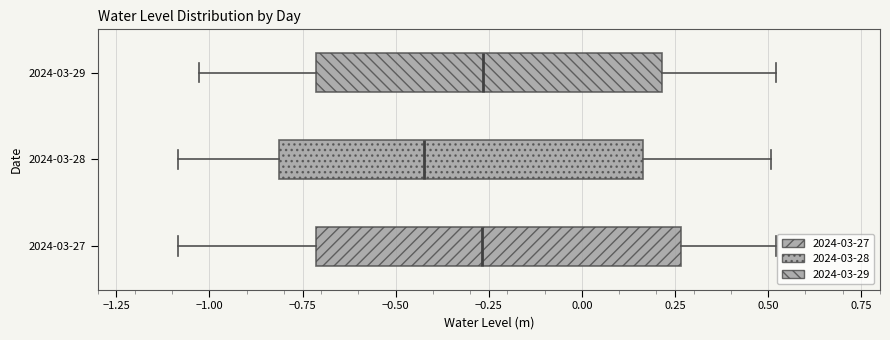

Reading bottom to top, transcribe this box plot: for each box, give where its median line is, the range the box spans, and where its two whiskers end, as read against the x-axis. The values are not printed on the chart, so give them approximately, as read against the axis.

2024-03-27: median -0.25, box -0.70 to 0.25, whiskers -1.10 to 0.50
2024-03-28: median -0.40, box -0.80 to 0.15, whiskers -1.10 to 0.50
2024-03-29: median -0.25, box -0.70 to 0.20, whiskers -1.05 to 0.50